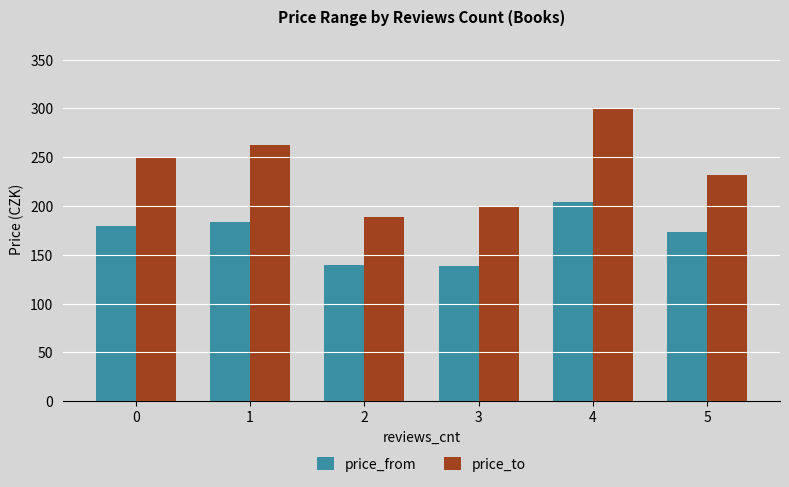

At how many categories does at least one series exceed 222?

4